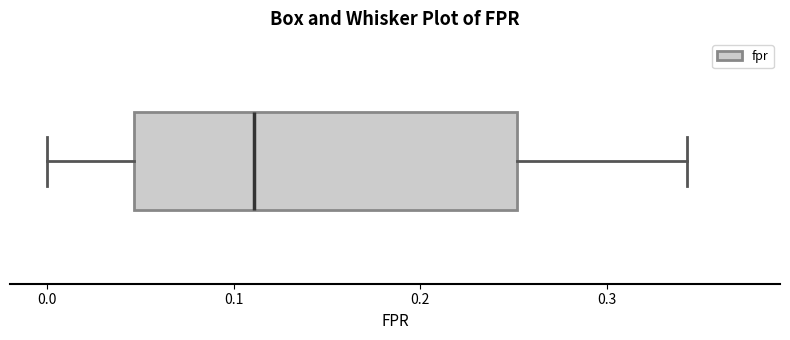

Where is the right edge of the box on the x-axis? The values are not printed on the chart, so give them approximately, as read against the axis.

0.25